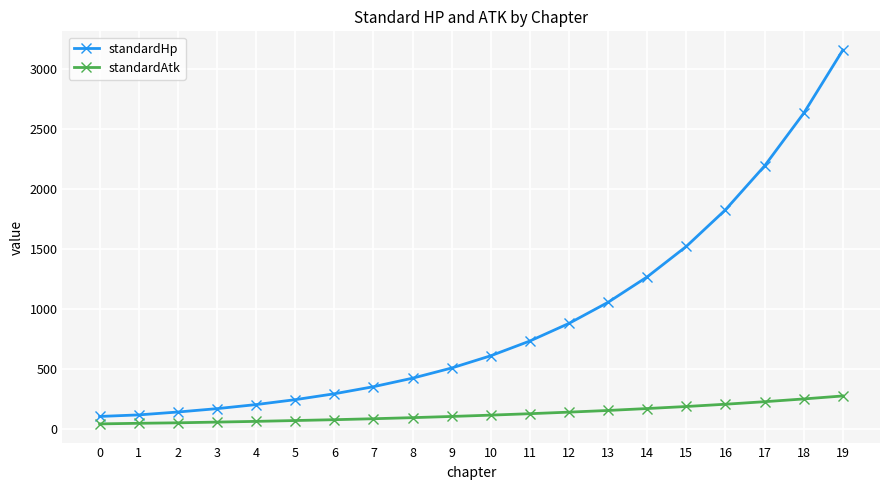

True or false: standardHp and standardAtk cross at least once.

False